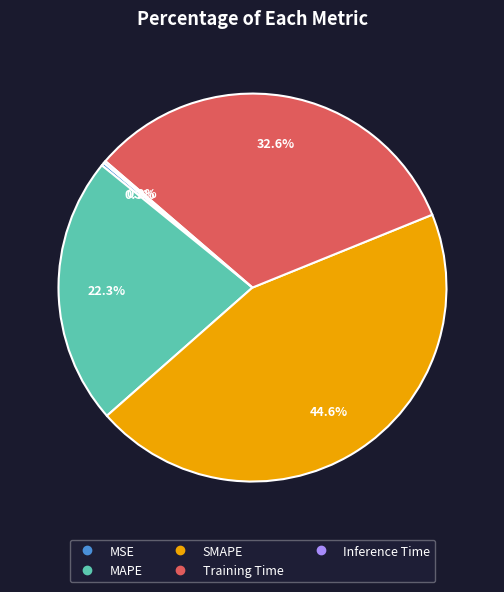

What is the largest slice in the pie chart?

SMAPE